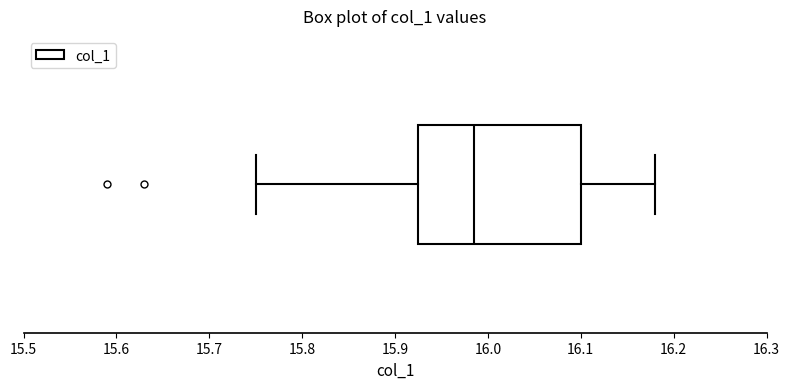

Where is the left edge of the box on the x-axis? The values are not printed on the chart, so give them approximately, as read against the axis.

15.93